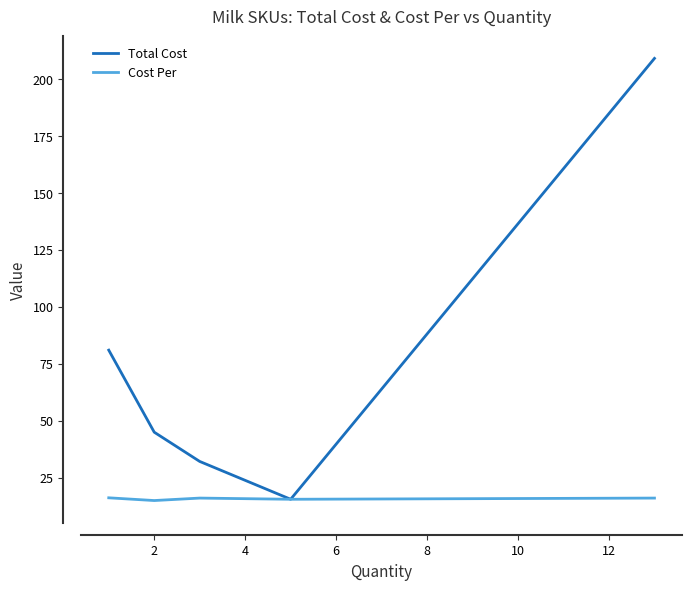

Which series has the largest range (max minus min)?

Total Cost